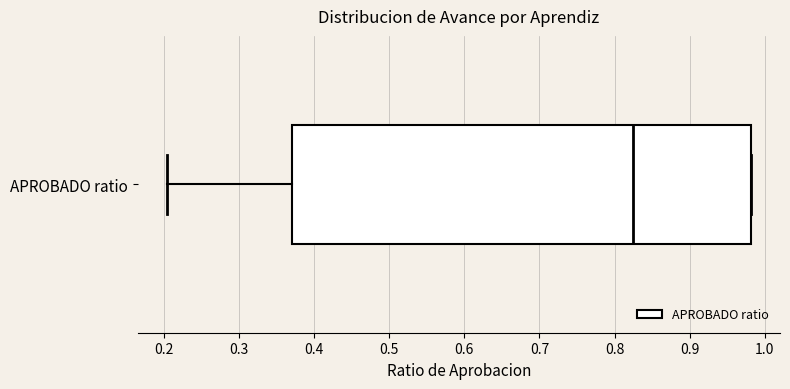

Read this box plot against the x-axis: the position of the median line, the range covered by the box, and the ends of both whiskers. The values are not printed on the chart, so give them approximately, as read against the axis.

median 0.82, box 0.37 to 0.98, whiskers 0.20 to 0.98